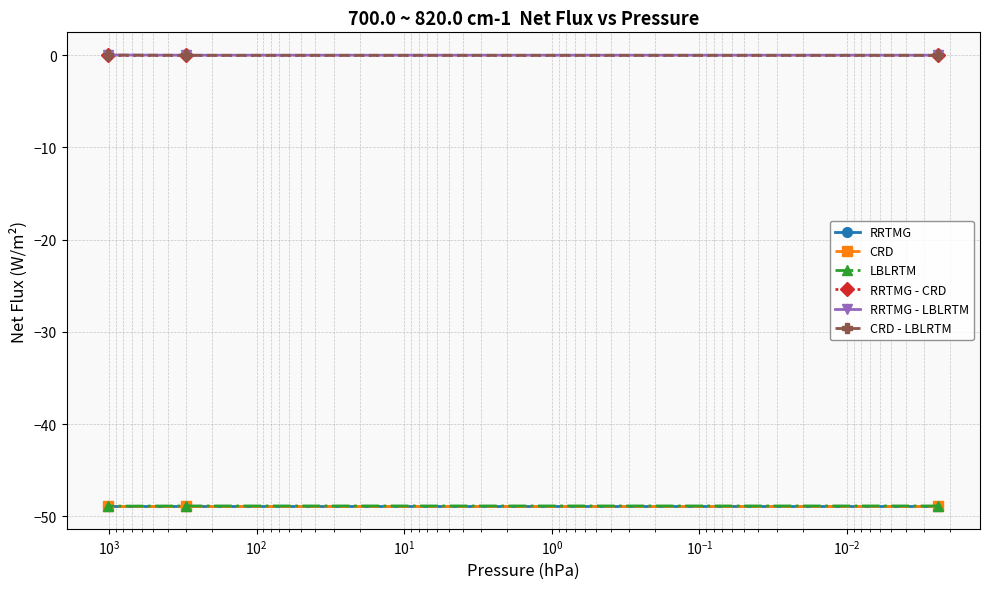

How many series are shown in this chart?

6